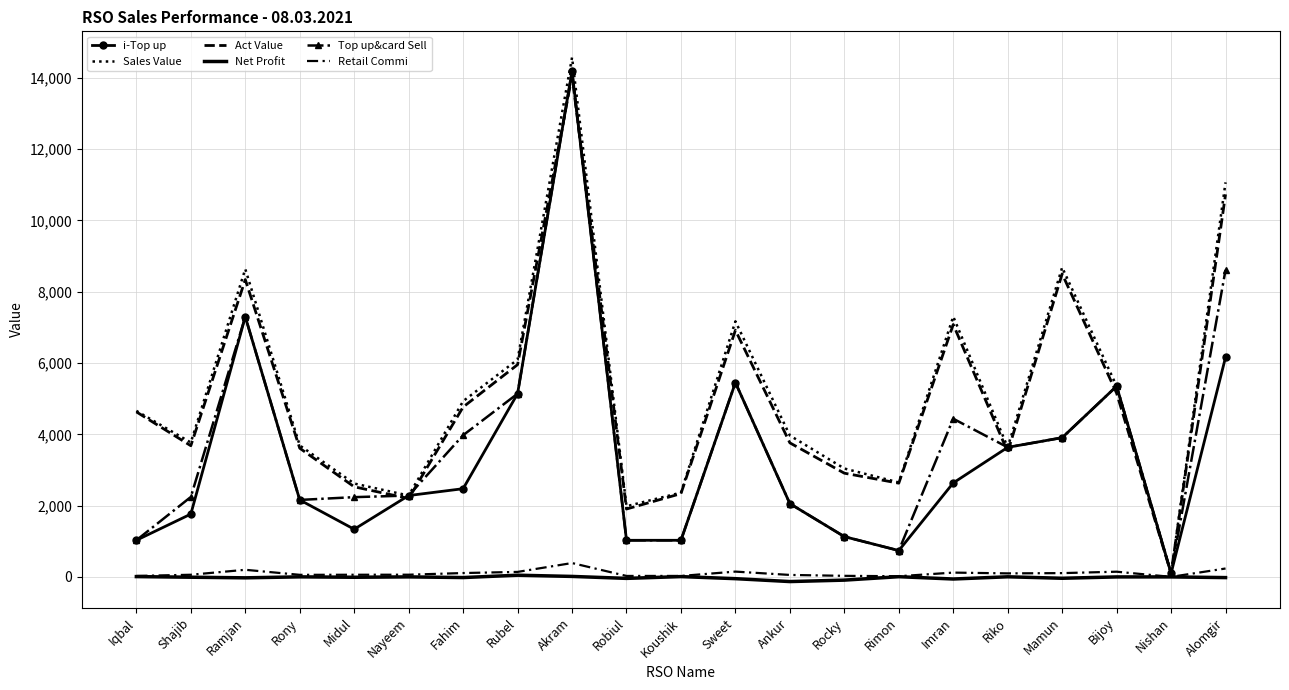

How many lines are shown in the chart?

6